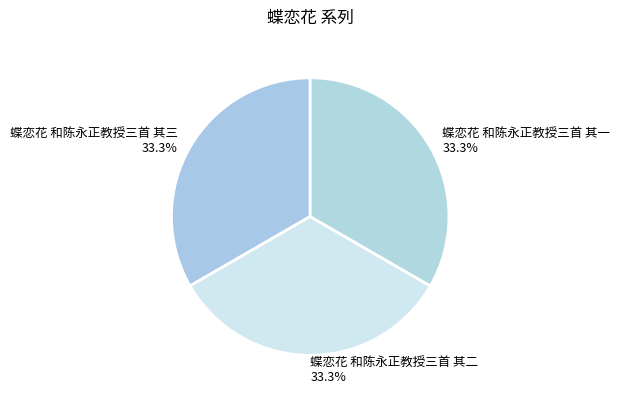

Approximately how many times larger is the value at 蝶恋花 和陈永正教授三首 其二 compared to 蝶恋花 和陈永正教授三首 其三?

1.0